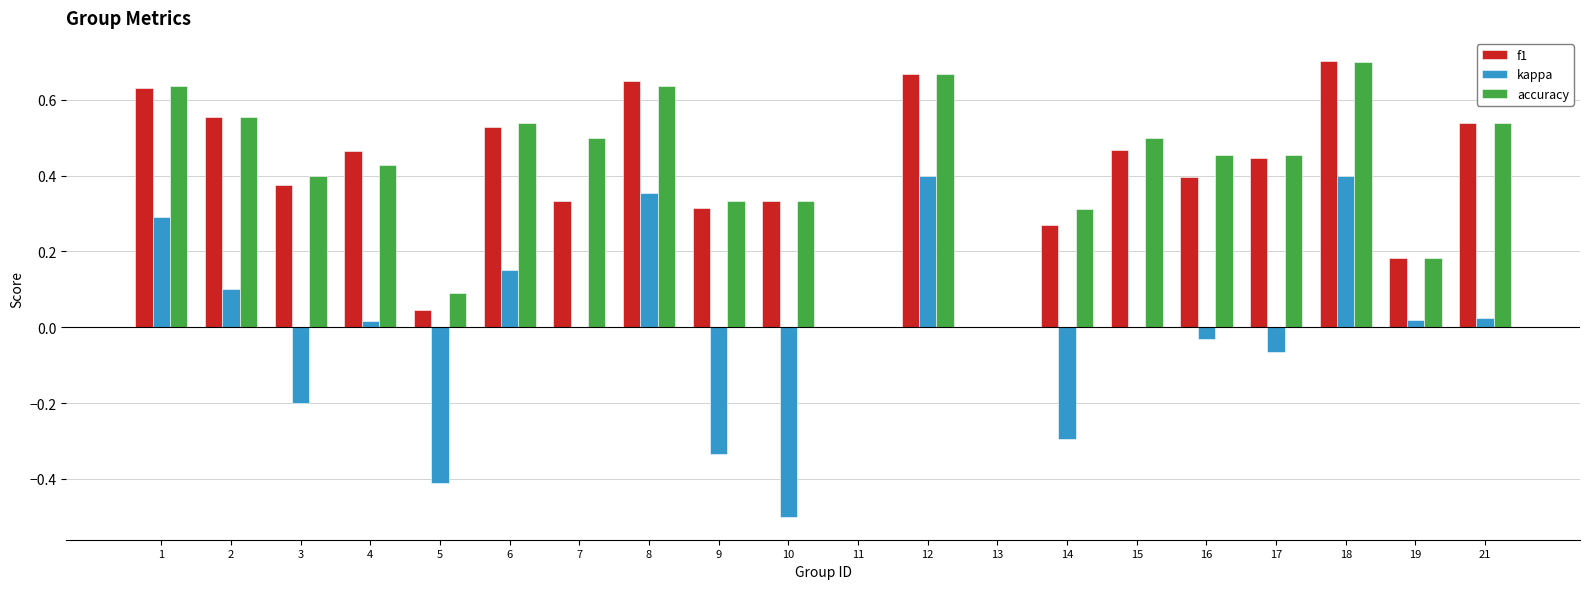

What is the total value across all series at 1?

1.6